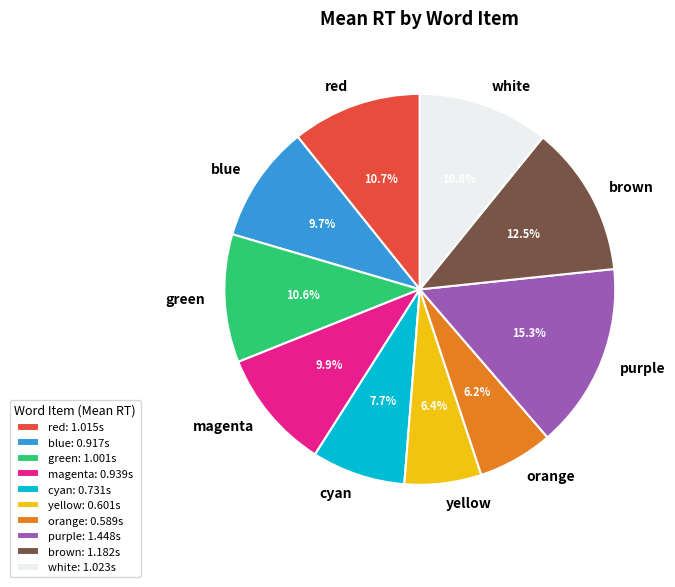

What is the total percentage of brown and blue?

22.2%